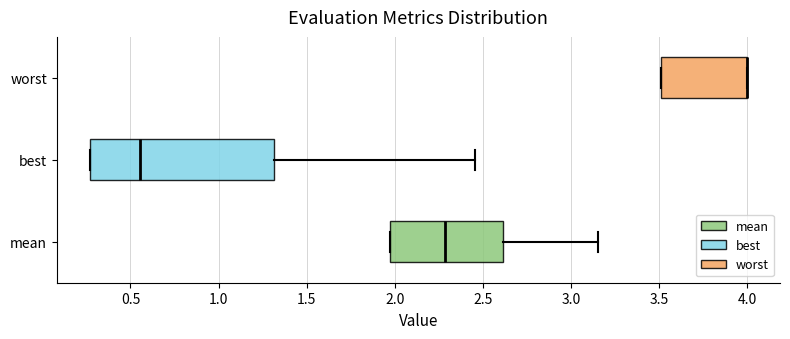

Which box is the widest, from its left edge to its right edge?

best